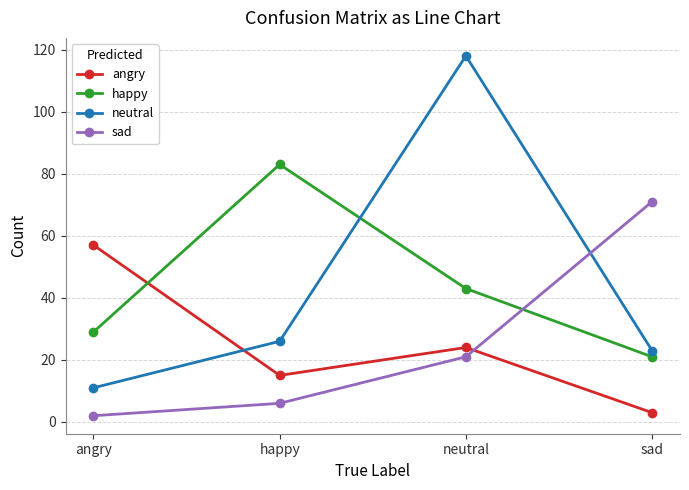

What is the highest value of the sad series?

71